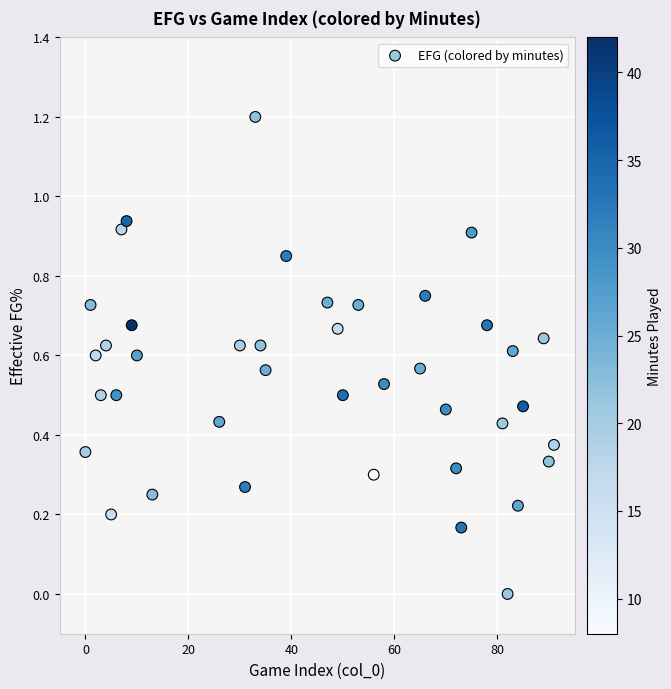

What is the range of Y values (max minus min)?

1.2